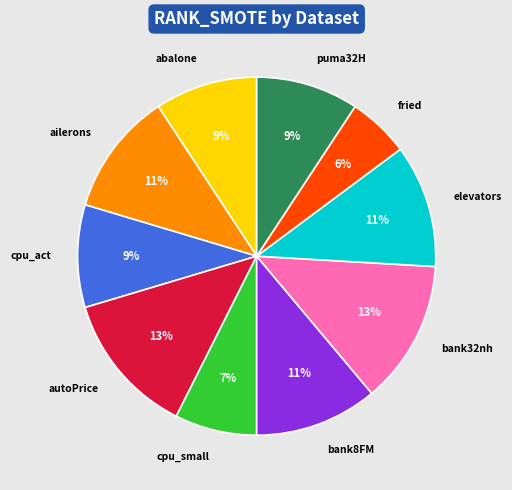

Does fried account for over 50% of the chart?

No